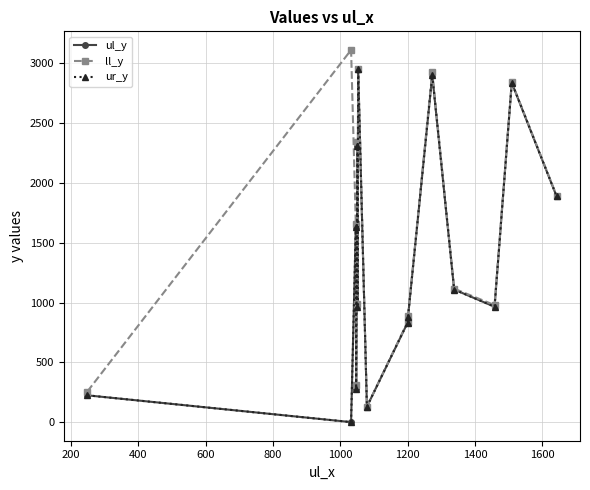

In ll_y, how many points are higher than both neighbors (excluding endpoints)?

5